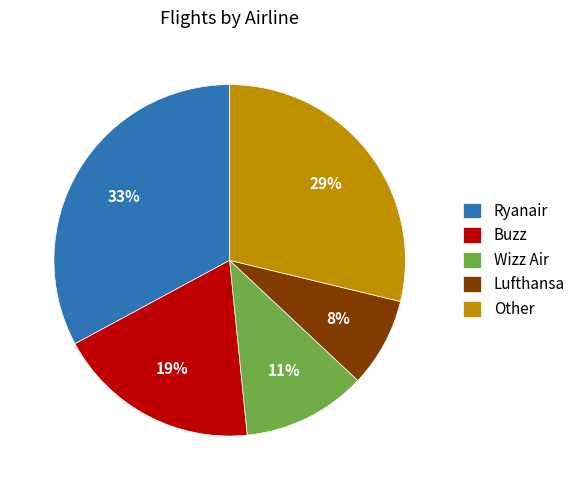

The Wizz Air slice represents 11% of the pie. True or false?

True